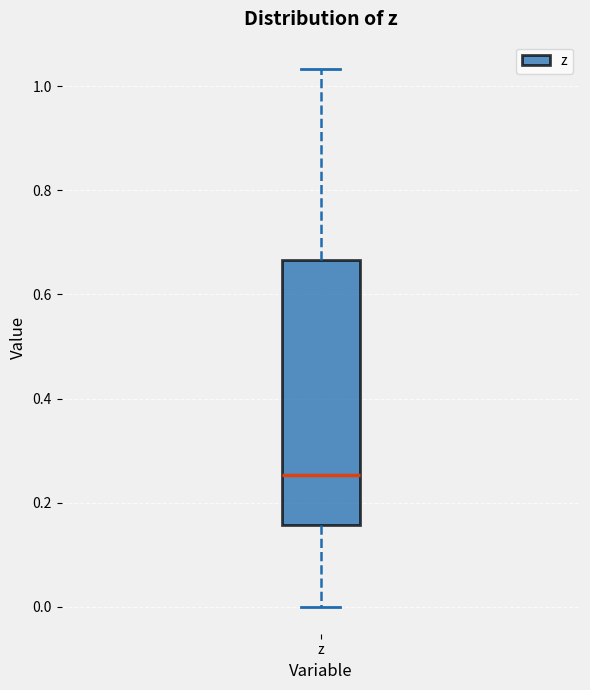

Transcribe this box plot: give where the median line is, the range the box spans, and where the two whiskers end, as read against the y-axis. The values are not printed on the chart, so give them approximately, as read against the axis.

median 0.26, box 0.16 to 0.66, whiskers 0.00 to 1.04